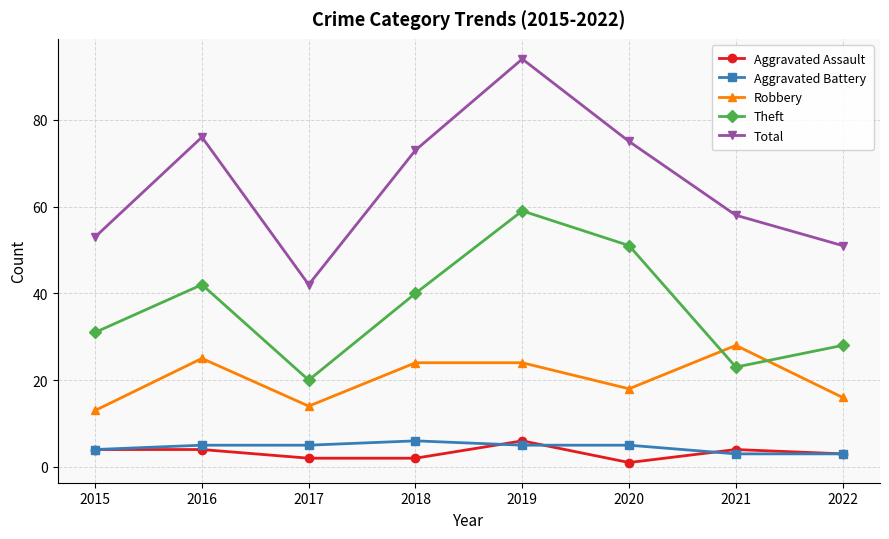

The Aggravated Assault series shows 2 at 2018. True or false?

True